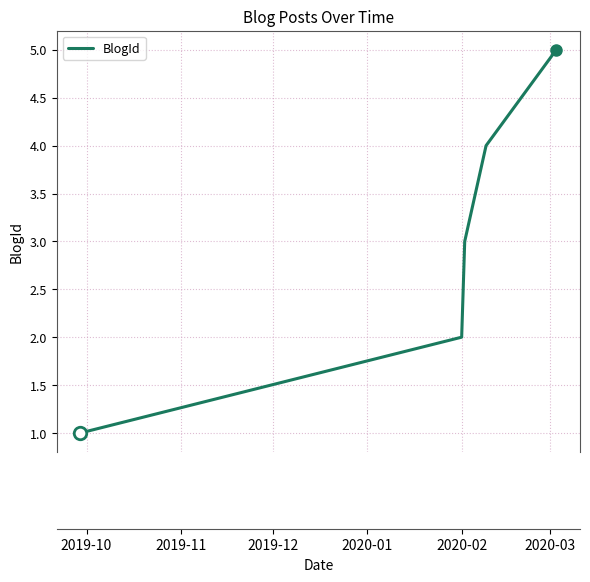

What is the difference between the second highest and minimum values?

3